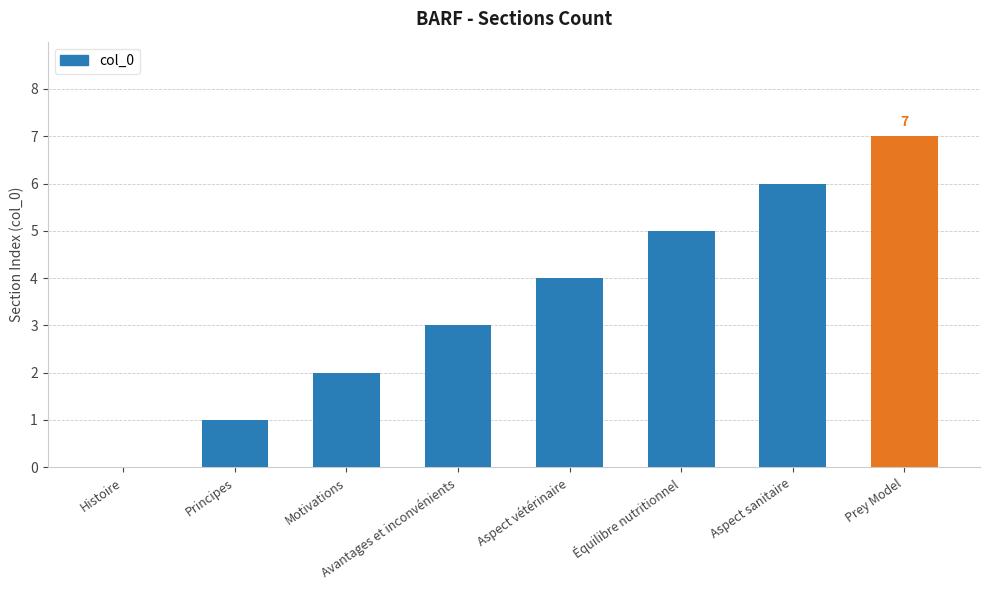

What is the change in value from Histoire to Équilibre nutritionnel?

+5